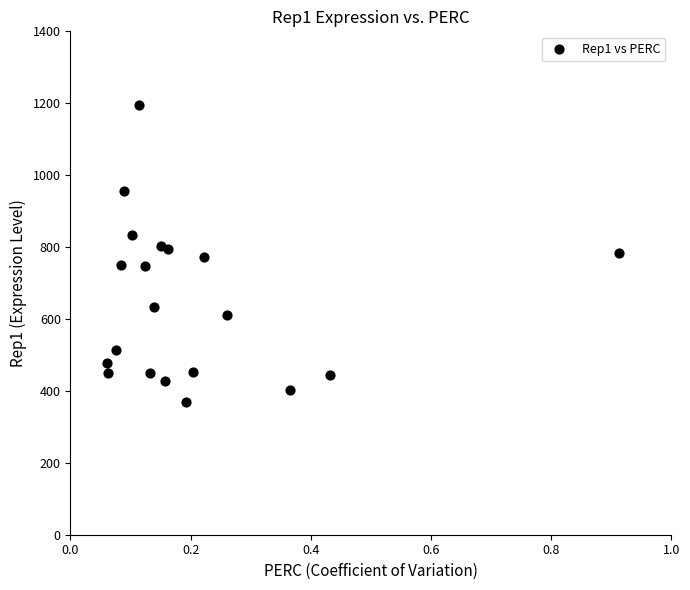

What is the range of X values (max minus min)?

0.9